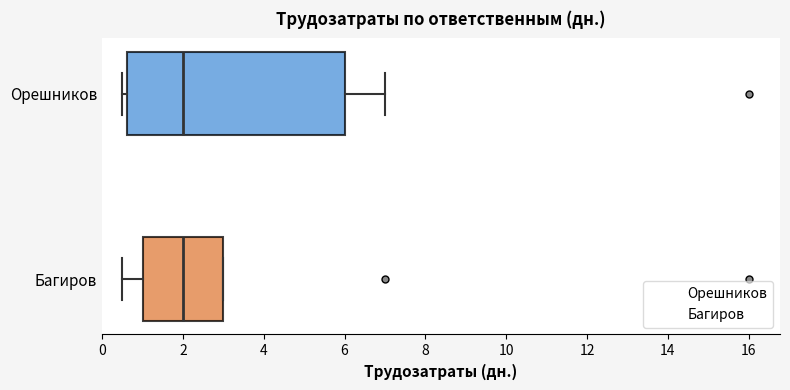

Reading bottom to top, transcribe this box plot: for each box, give where its median line is, the range the box spans, and where its two whiskers end, as read against the x-axis. The values are not printed on the chart, so give them approximately, as read against the axis.

Багиров: median 2.0, box 1.0 to 3.0, whiskers 0.6 to 3.0
Орешников: median 2.0, box 0.6 to 6.0, whiskers 0.6 (just left of the box's left edge) to 7.0